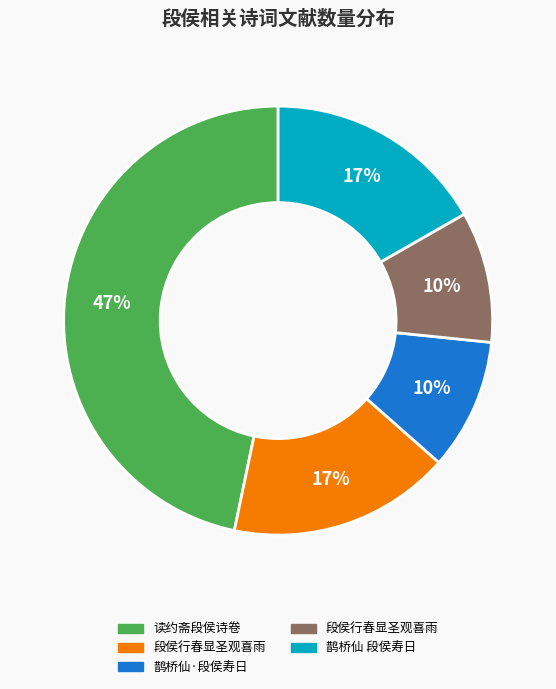

How many segments does this pie chart have?

5